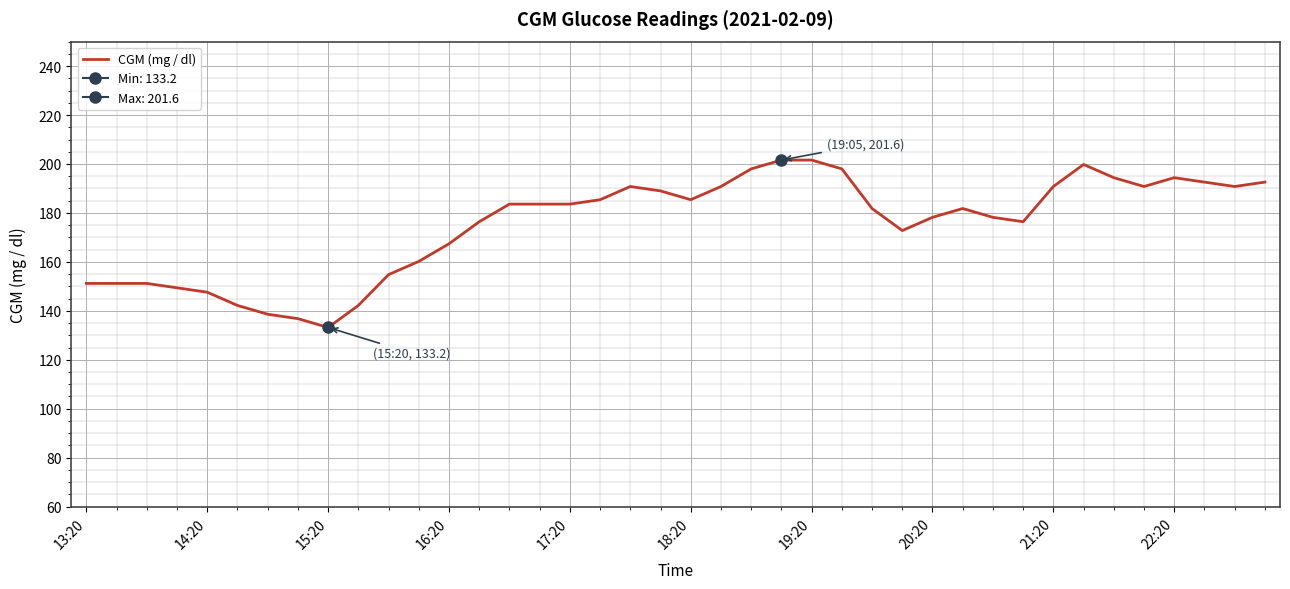

What is the highest value of the CGM (mg / dl) series?

201.6